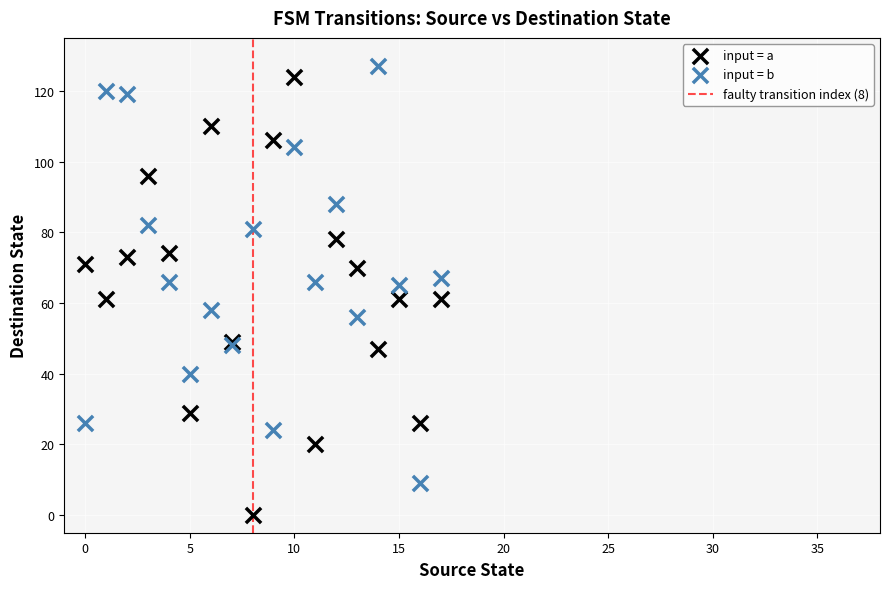

Which series has the largest Y range (max minus min)?

input = a